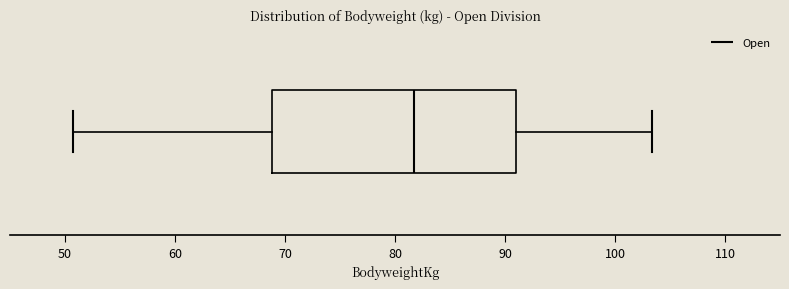

Read this box plot against the x-axis: the position of the median line, the range covered by the box, and the ends of both whiskers. The values are not printed on the chart, so give them approximately, as read against the axis.

median 82, box 69 to 91, whiskers 51 to 103